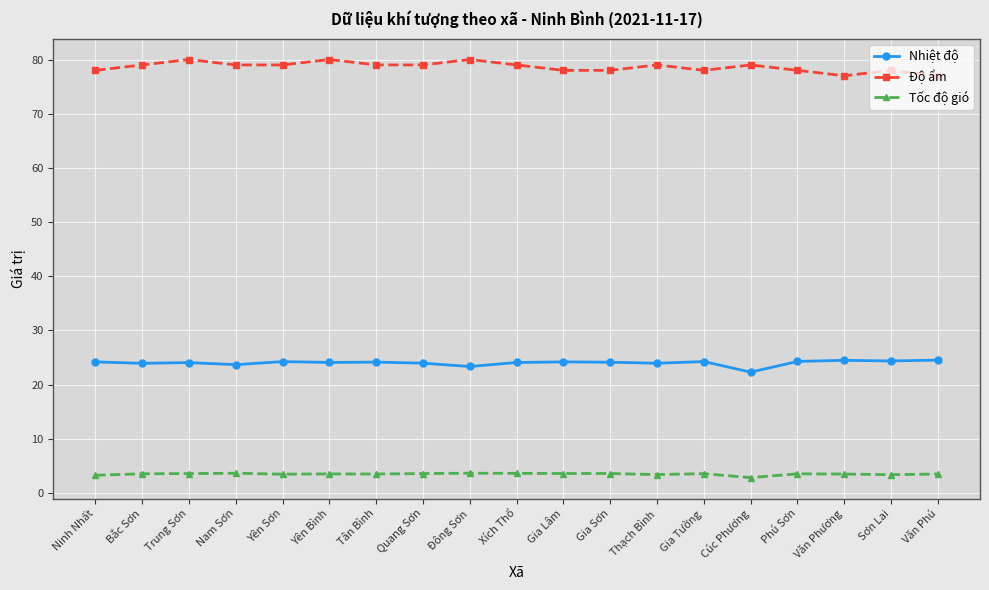

What is the total value across all series at Văn Phương?

105.0